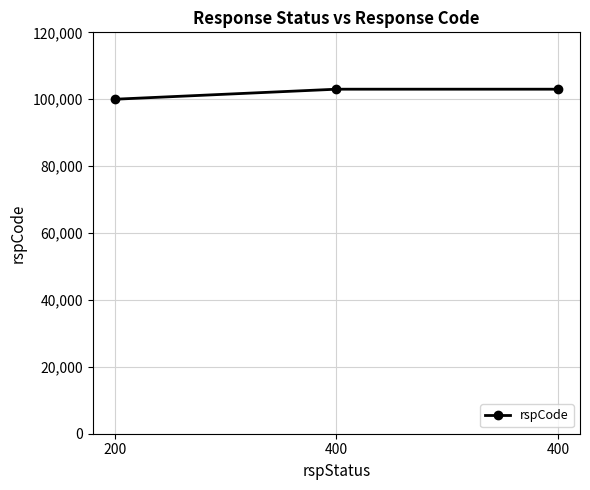

Between 200 and 400, which is larger?

400